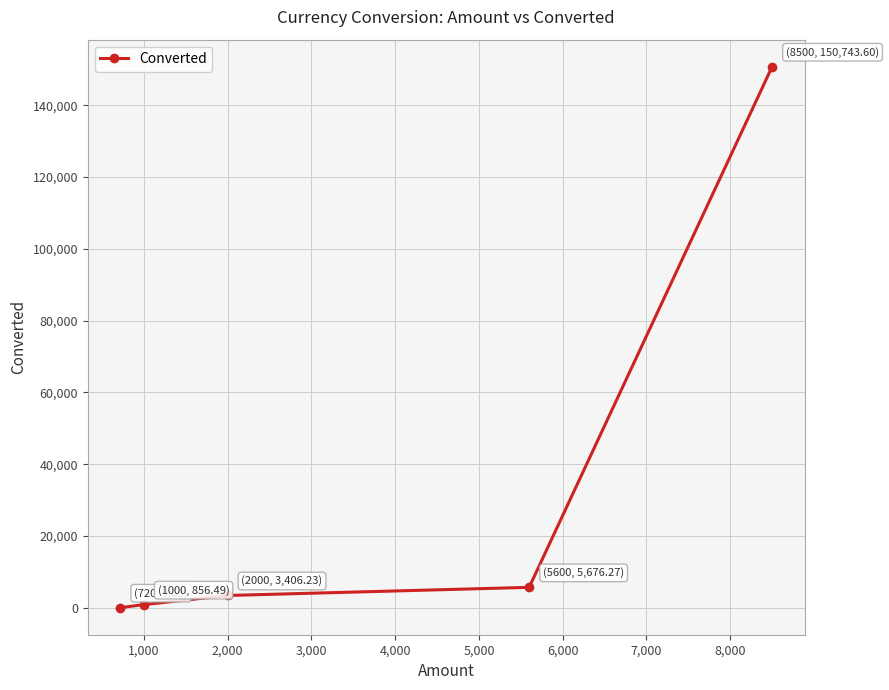

What is the difference between the second highest and minimum values?

5666.6